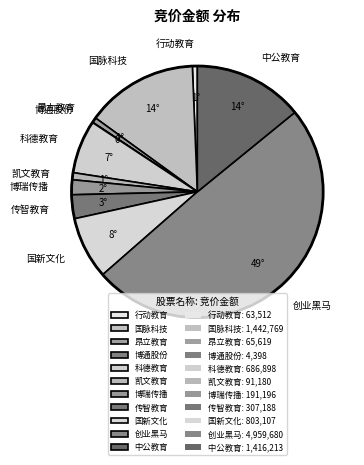

Which slice is the largest?

创业黑马